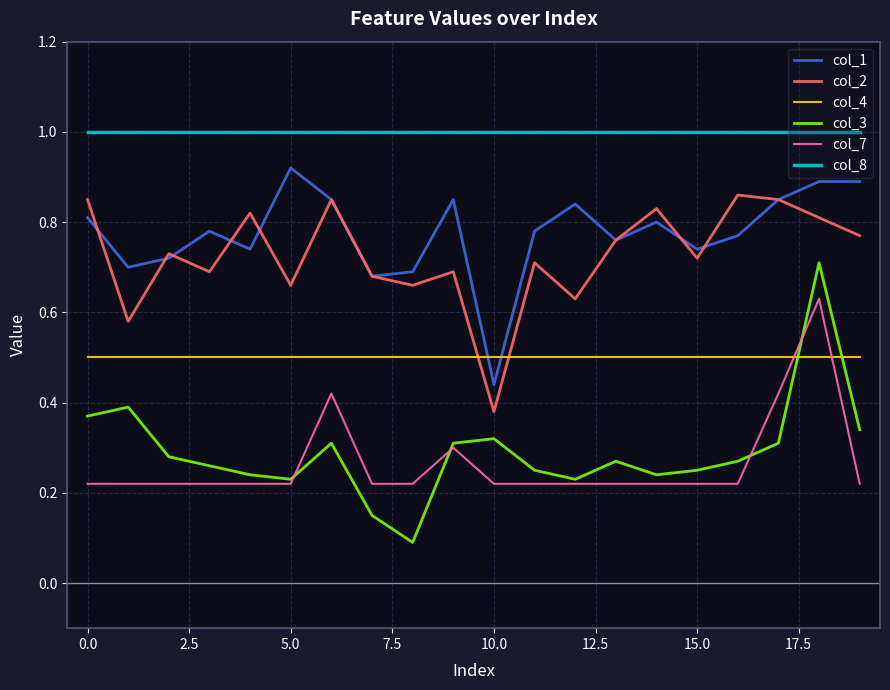

What is the maximum value shown in the chart?

1.0